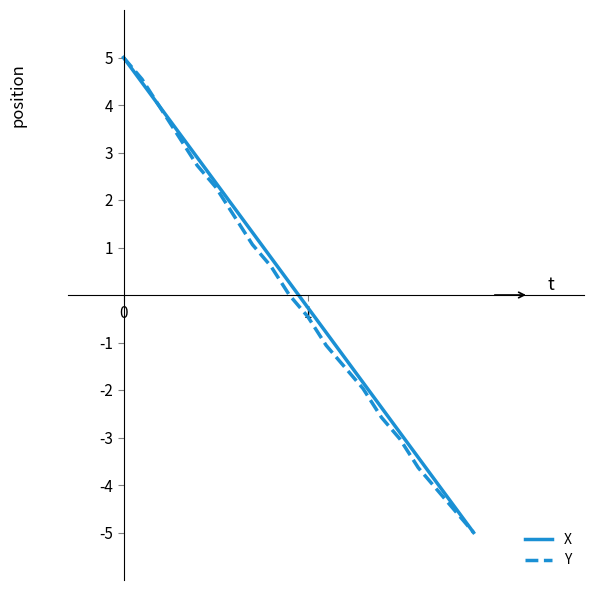

What is the maximum value shown in the chart?

5.0